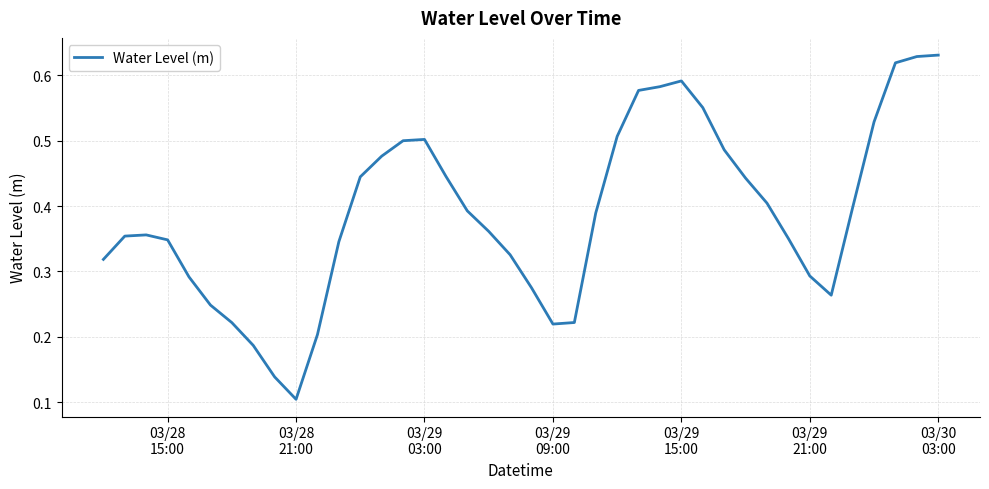

How many categories are shown in the chart?

40